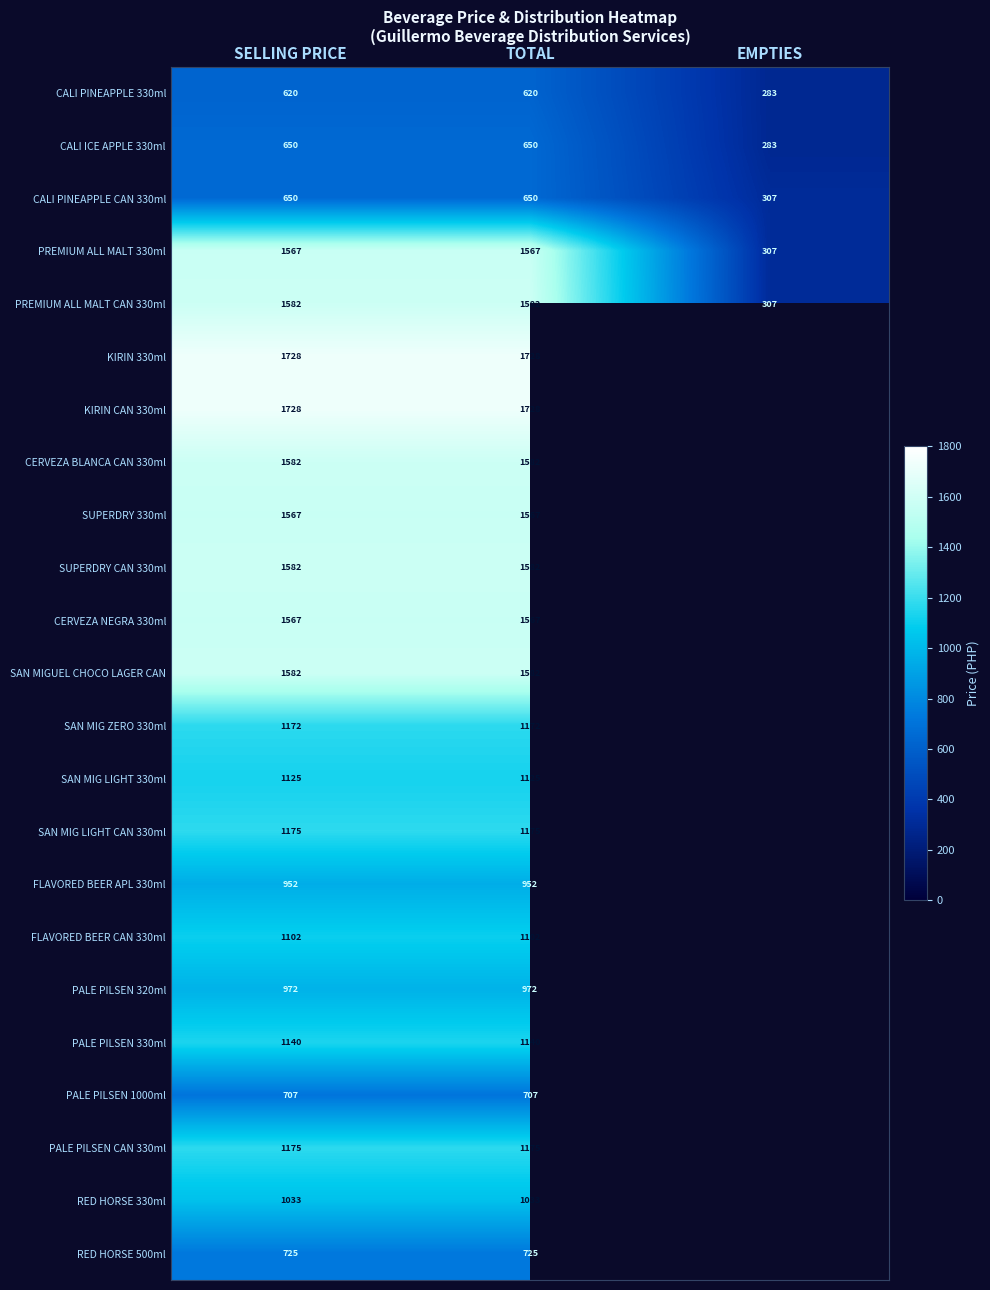

What is the difference between the PREMIUM ALL MALT 330ml values at EMPTIES and TOTAL?

1260